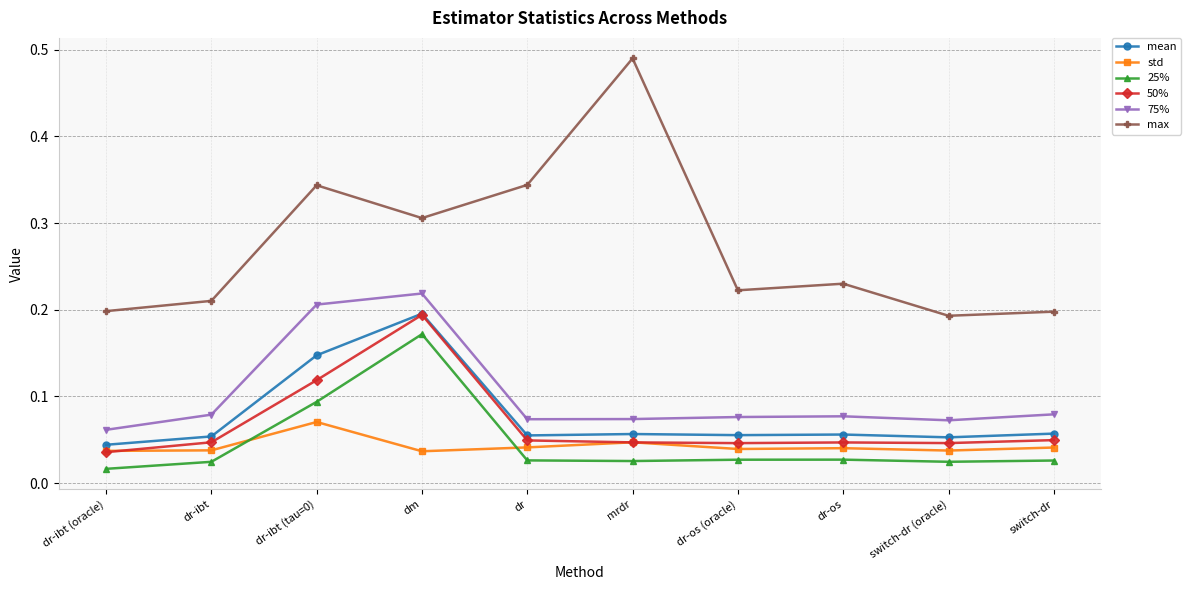

At how many categories does at least one series exceed 0?

10